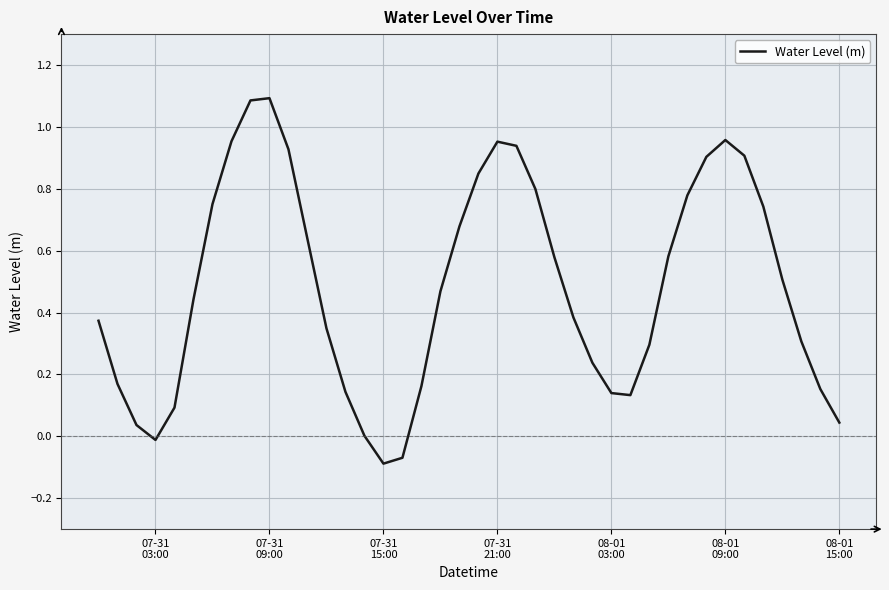

What is the maximum value shown in the chart?

1.1